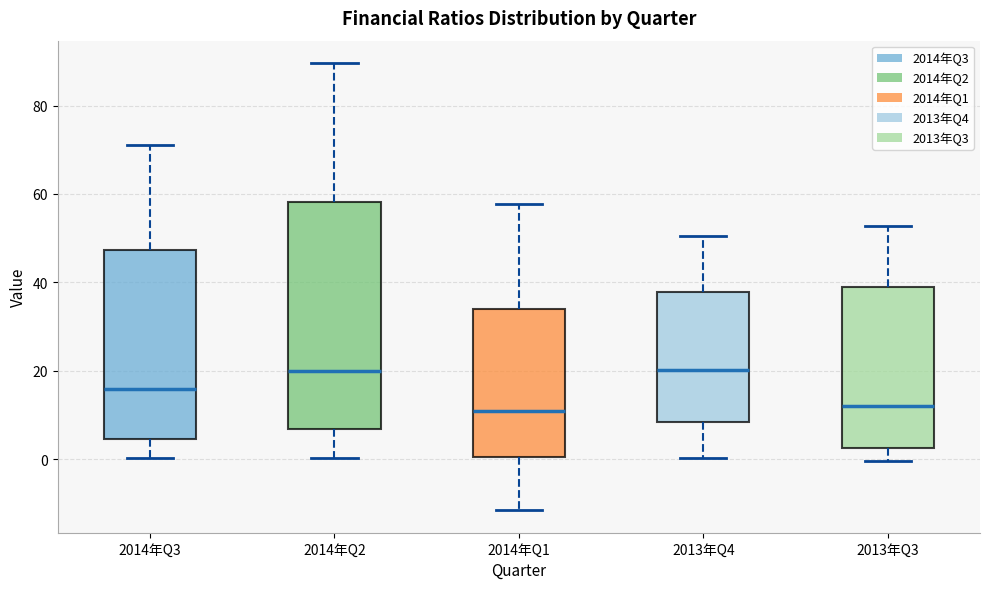

Reading left to right, transcribe this box plot: for each box, give where its median line is, the range the box spans, and where its two whiskers end, as read against the y-axis. The values are not printed on the chart, so give them approximately, as read against the axis.

2014年Q3: median 16, box 4 to 48, whiskers 0 to 72
2014年Q2: median 20, box 6 to 58, whiskers 0 to 90
2014年Q1: median 10, box 0 to 34, whiskers -12 to 58
2013年Q4: median 20, box 8 to 38, whiskers 0 to 50
2013年Q3: median 12, box 2 to 40, whiskers 0 to 52